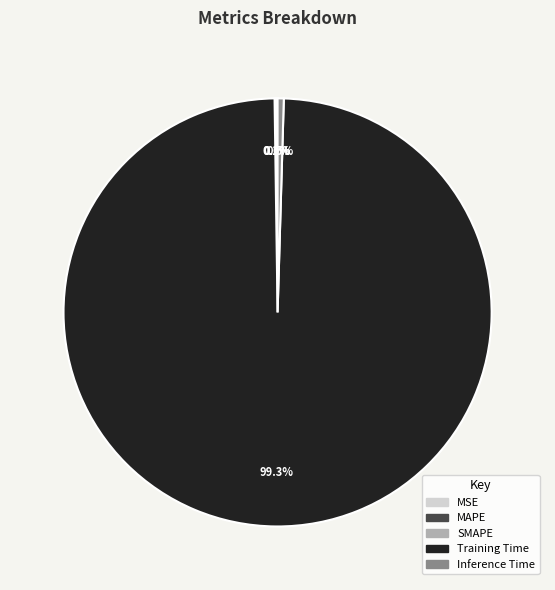

How many slices are in this pie chart?

5